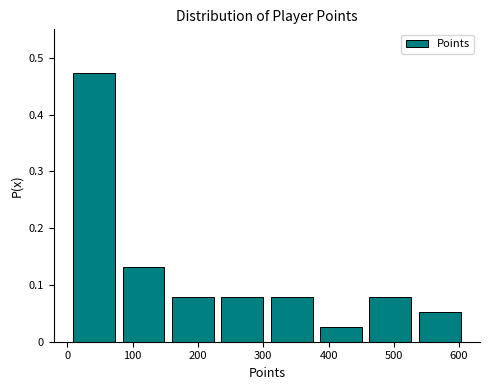

Over which range of the x-axis is the bar tallest?

0 to 80